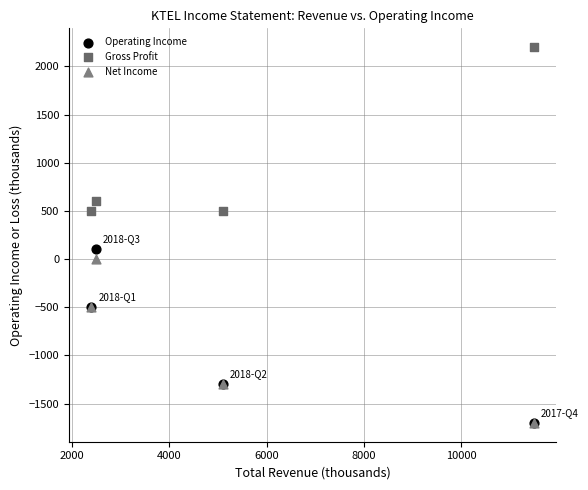

What are all the series names shown in the legend?

Operating Income, Gross Profit, Net Income